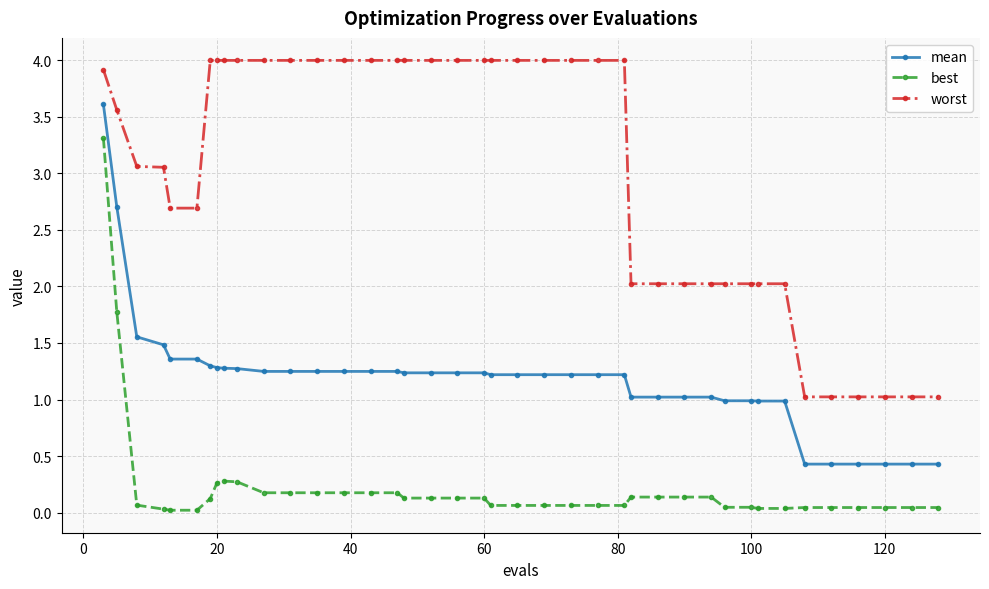

List the series in order of their overall mean, lowest first.

best, mean, worst